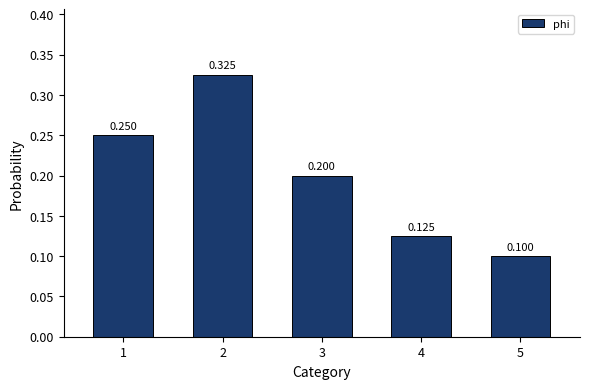

How many distinct data groups are displayed?

1